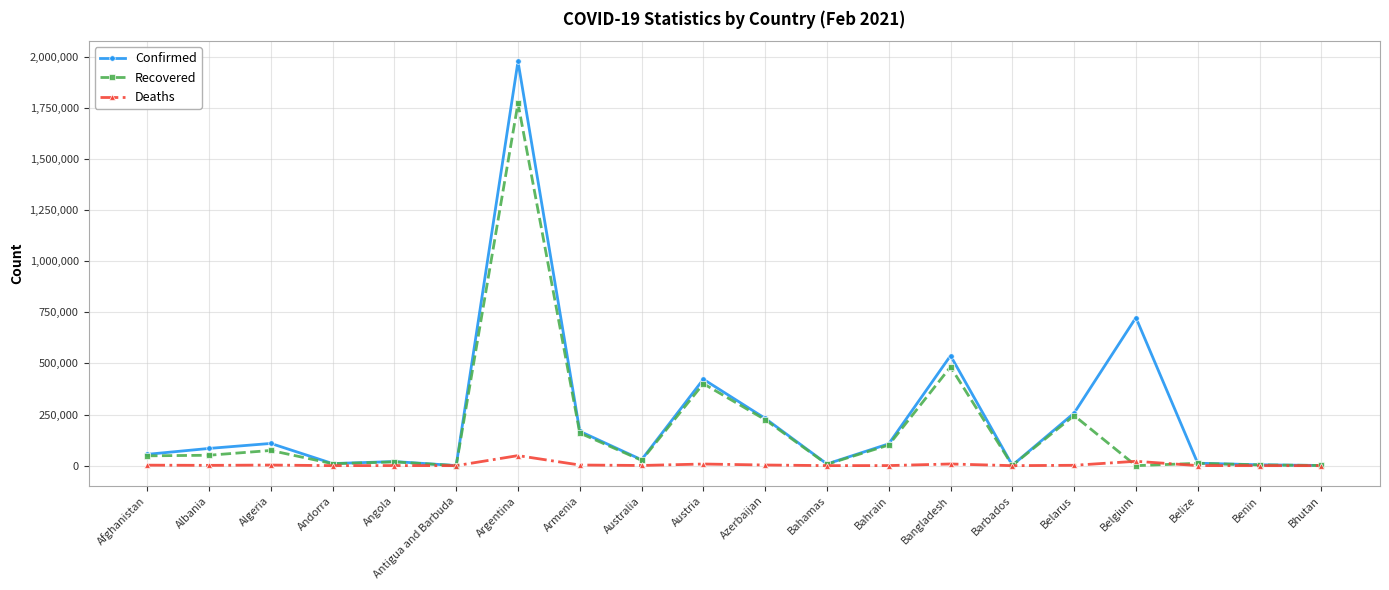

What is the difference between the Confirmed values at Barbados and Afghanistan?

53654